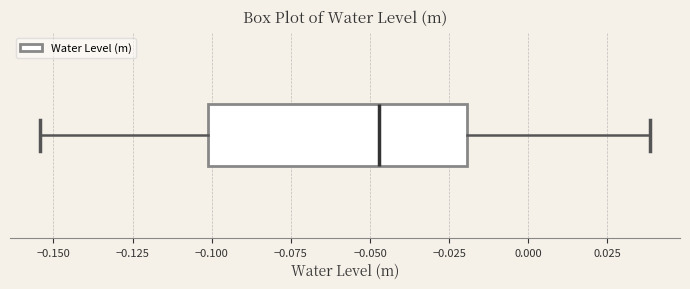

Where does the left whisker of the box end on the x-axis? The values are not printed on the chart, so give them approximately, as read against the axis.

-0.155